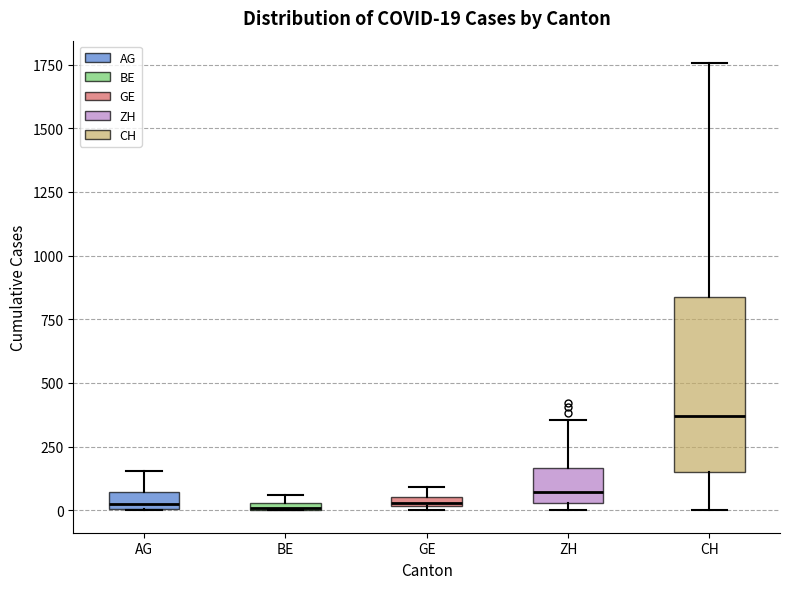

Which box's median line is the highest?

CH